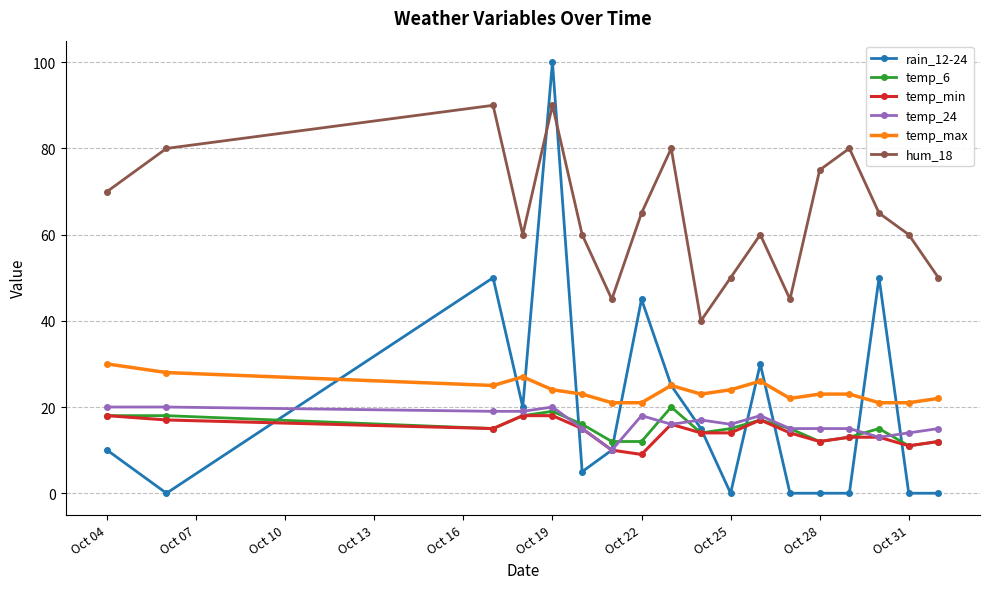

Which series has the largest range (max minus min)?

rain_12-24